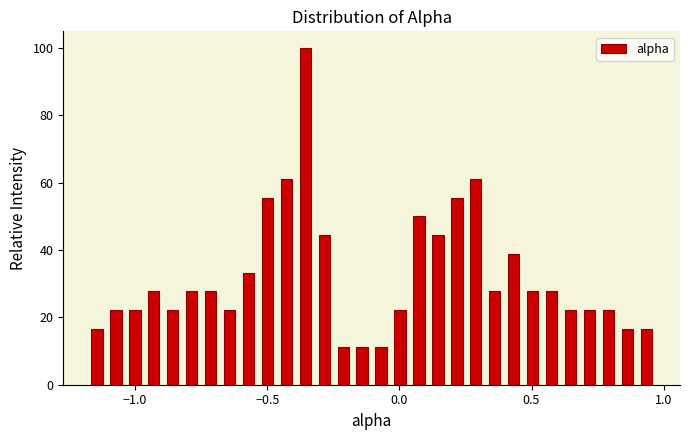

Read against the x-axis, roughly where is the centre of the tallest bar?

-0.35